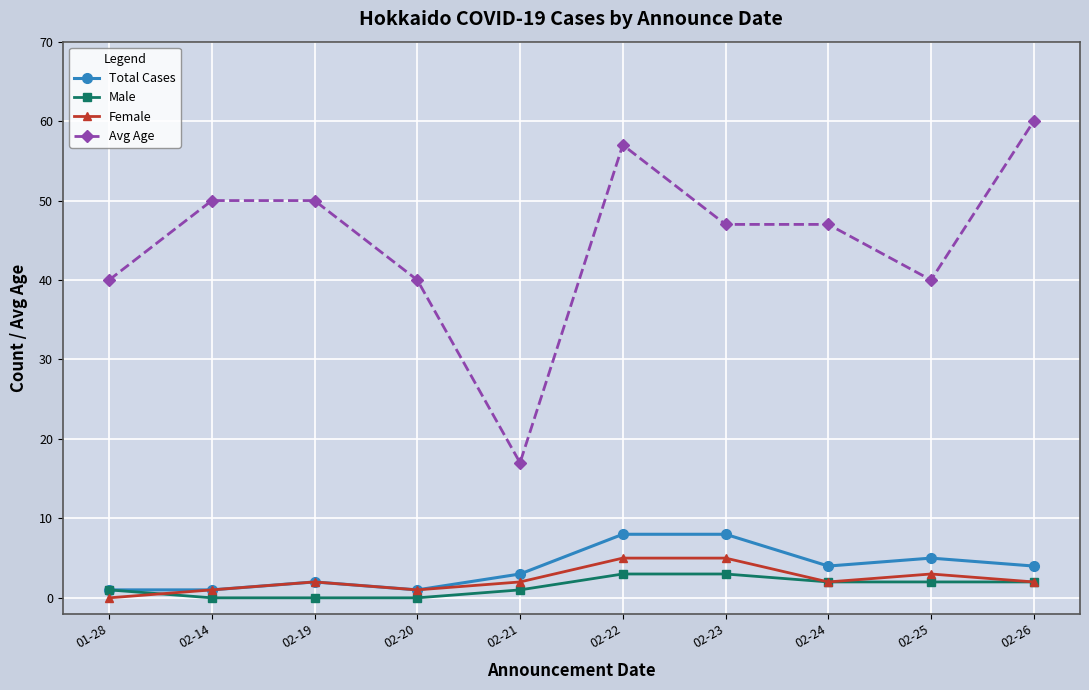

Which series has the widest spread of values?

Avg Age